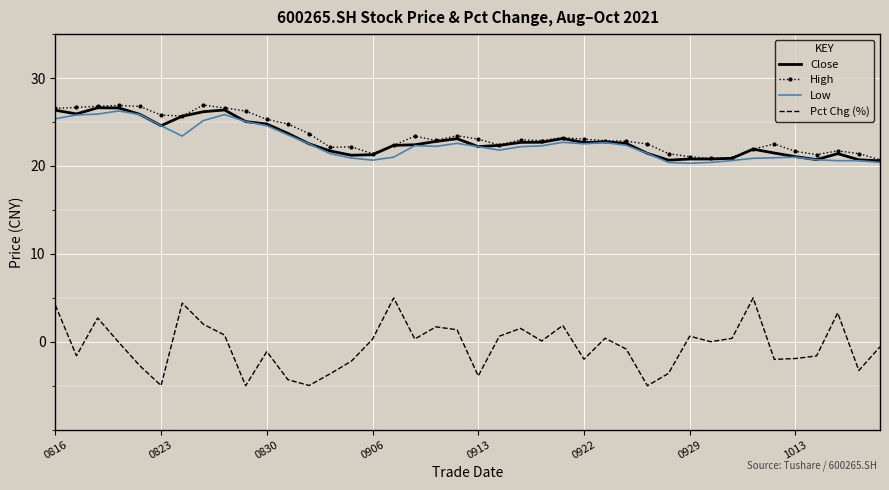

True or false: Pct Chg (%) and High cross at least once.

False